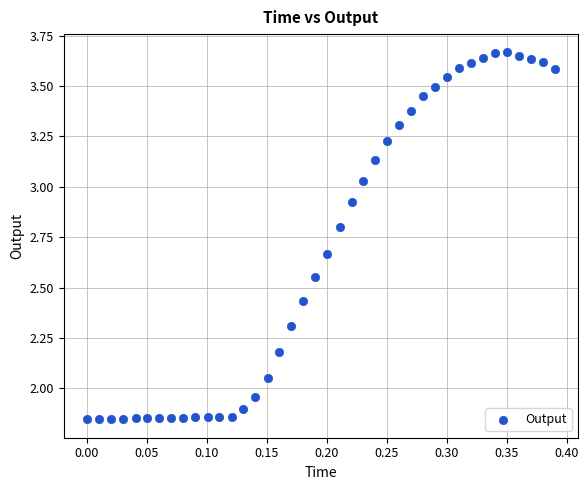

What is the range of X values (max minus min)?

0.4